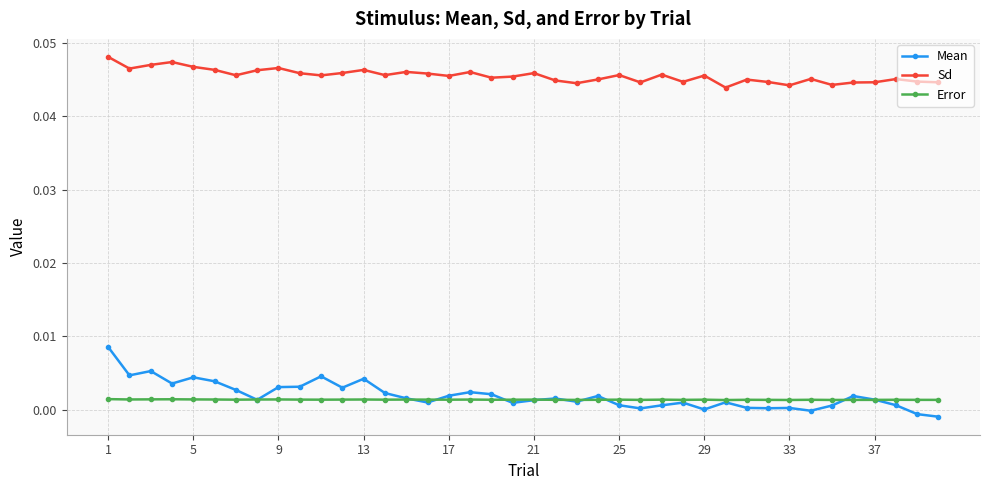

True or false: Mean has more than 0 interior local peaks.

True